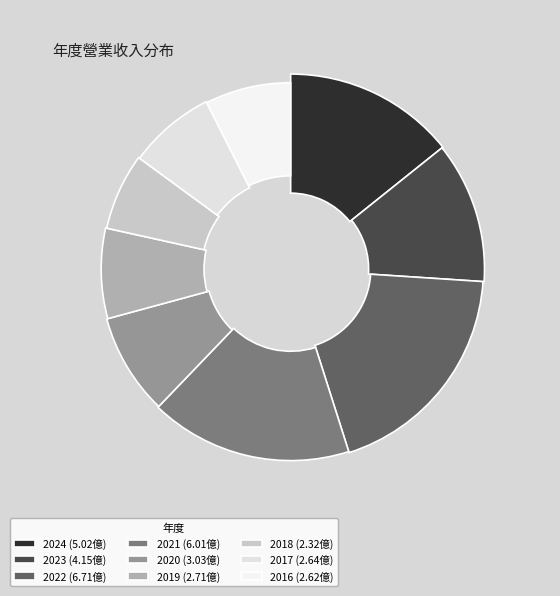

Combined, do 2023 and 2022 account for over 50%?

No